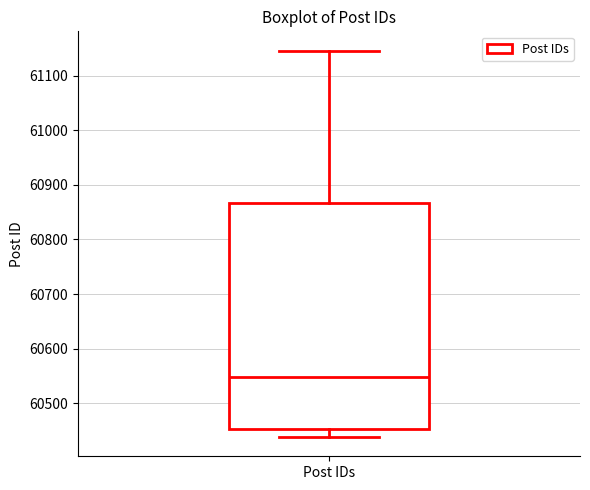

Where does the upper whisker of the box for Post IDs end on the y-axis? The values are not printed on the chart, so give them approximately, as read against the axis.

61150